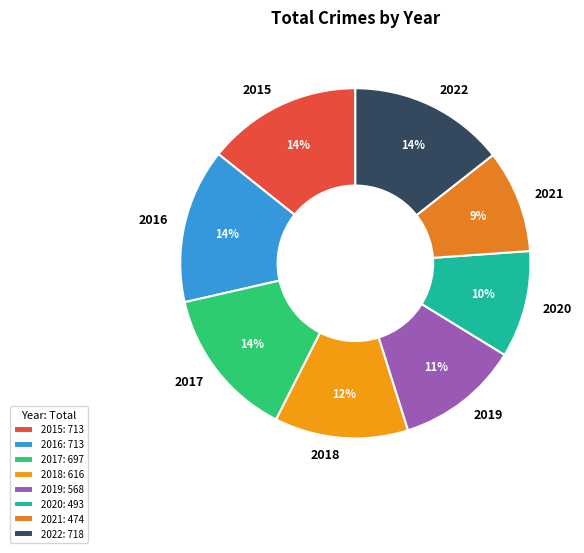

The 2020 slice represents 10% of the pie. True or false?

True